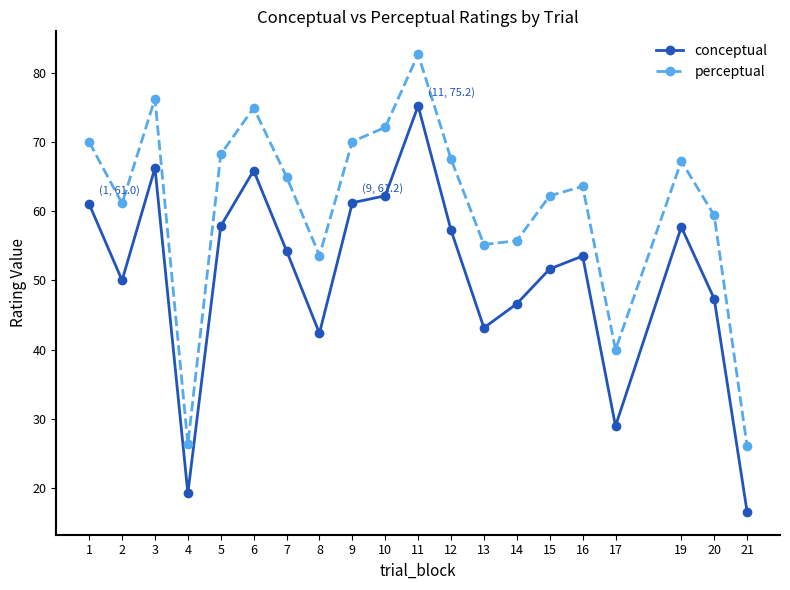

How many interior local valleys does the conceptual series have?

5